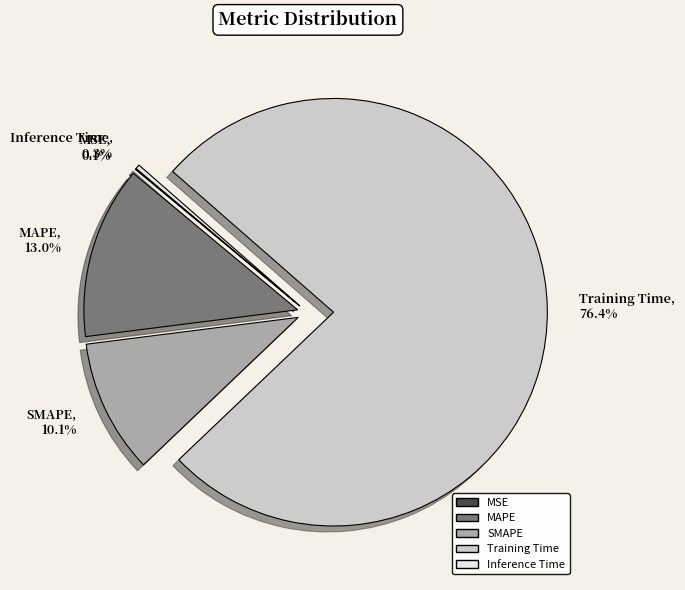

Is there a majority slice in this chart?

Yes